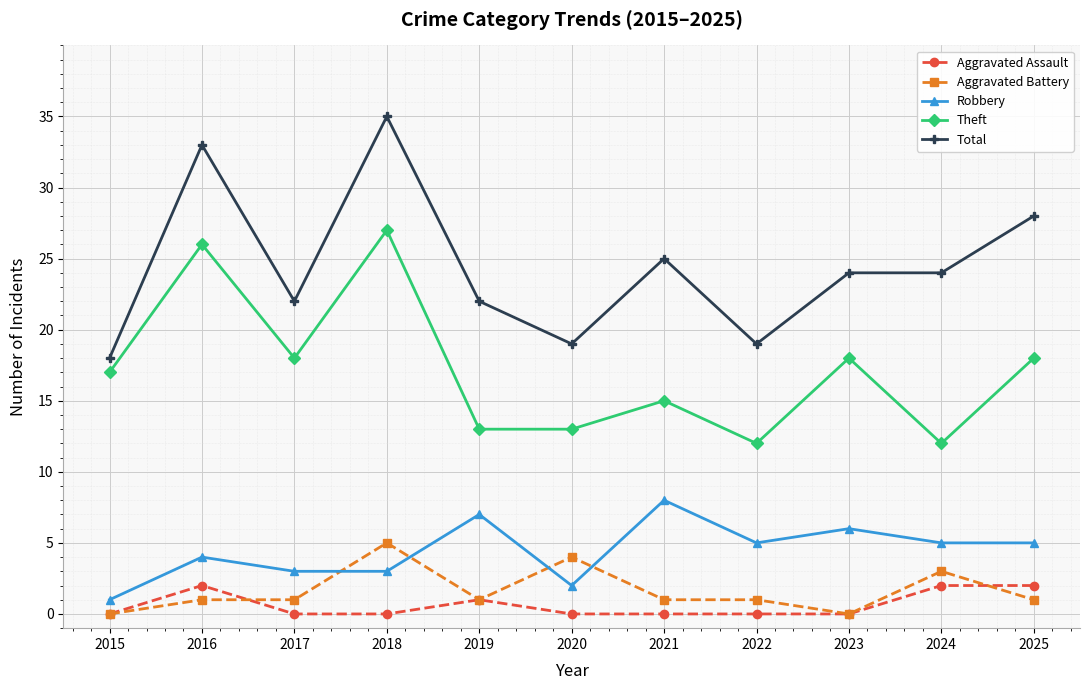

Does the chart have visible grid lines?

Yes